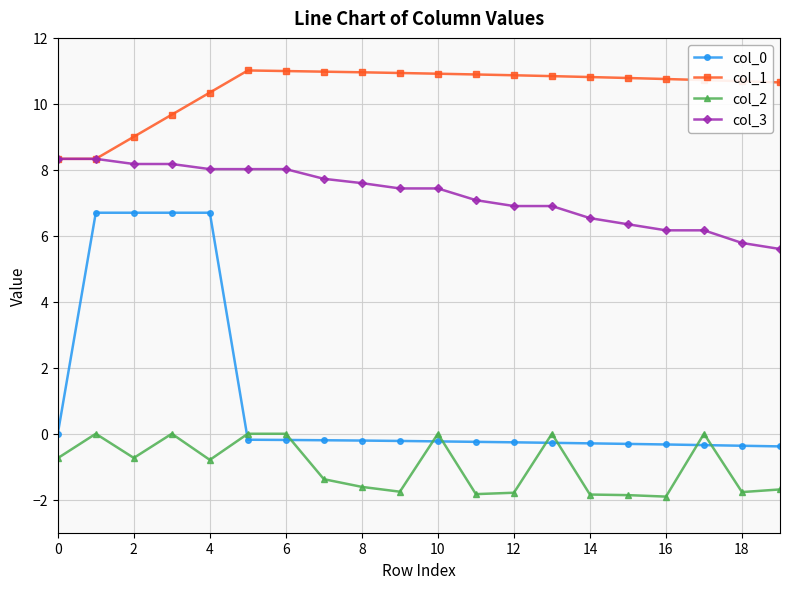

What is the highest value of the col_0 series?

6.7